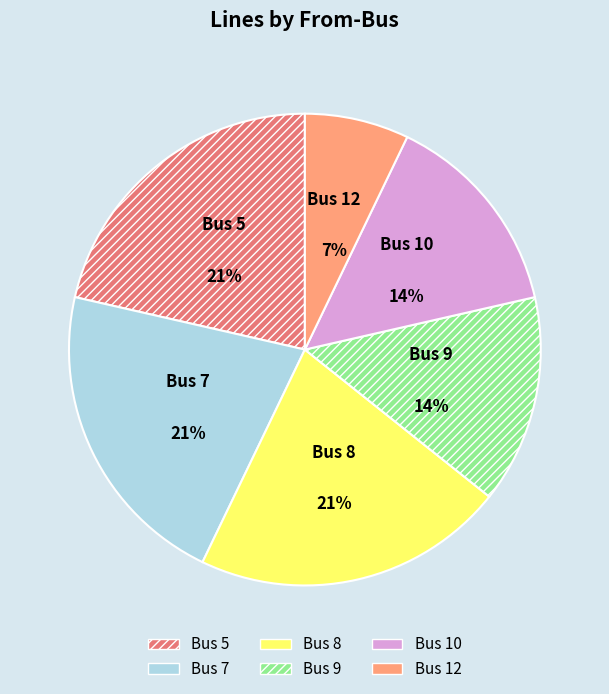

Which has a higher value, Bus 5 or Bus 12?

Bus 5